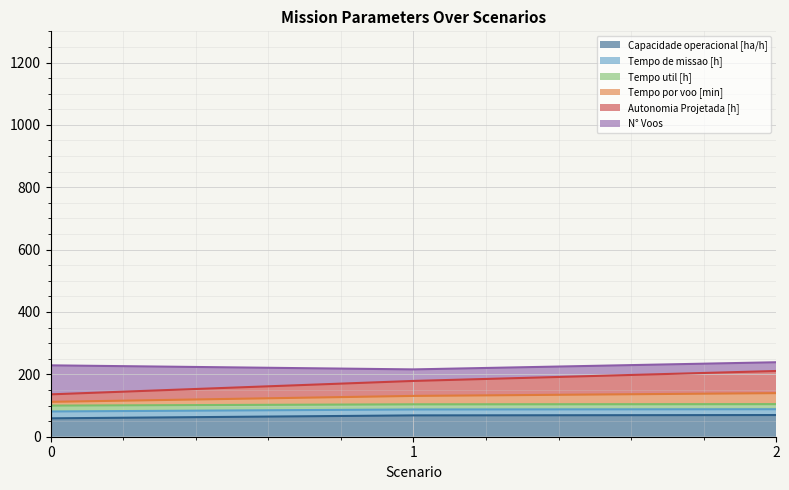

What is the value of the Tempo util [h] point at the 3rd from the left?

104.6